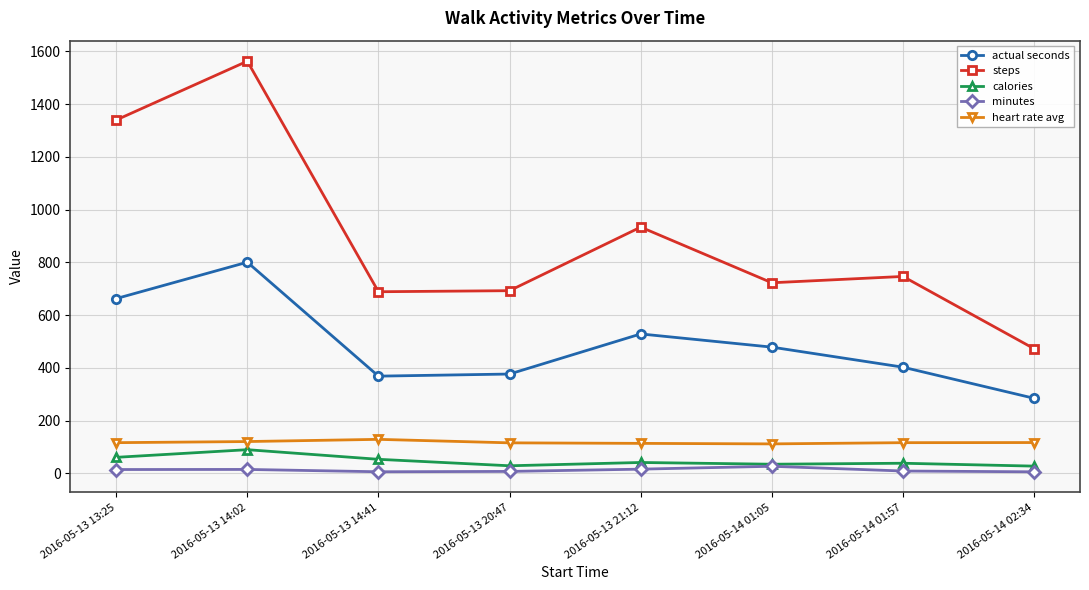

True or false: heart rate avg has more than 0 interior local peaks.

True